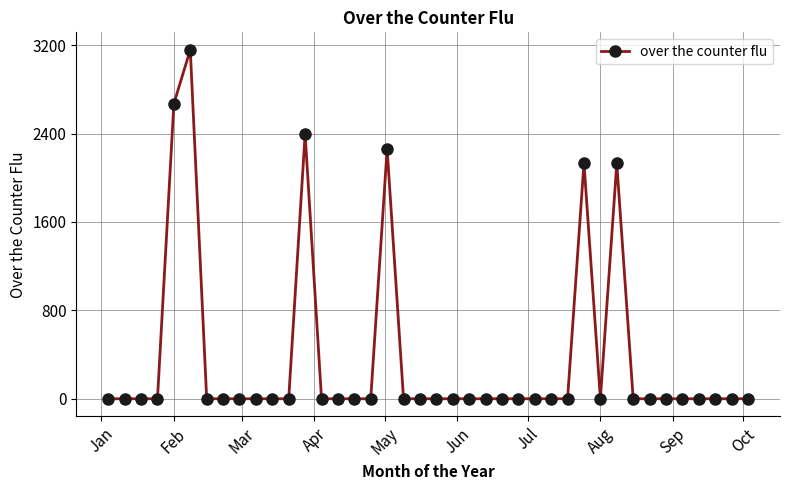

True or false: there are more than 2 points higher than both neighbors.

True